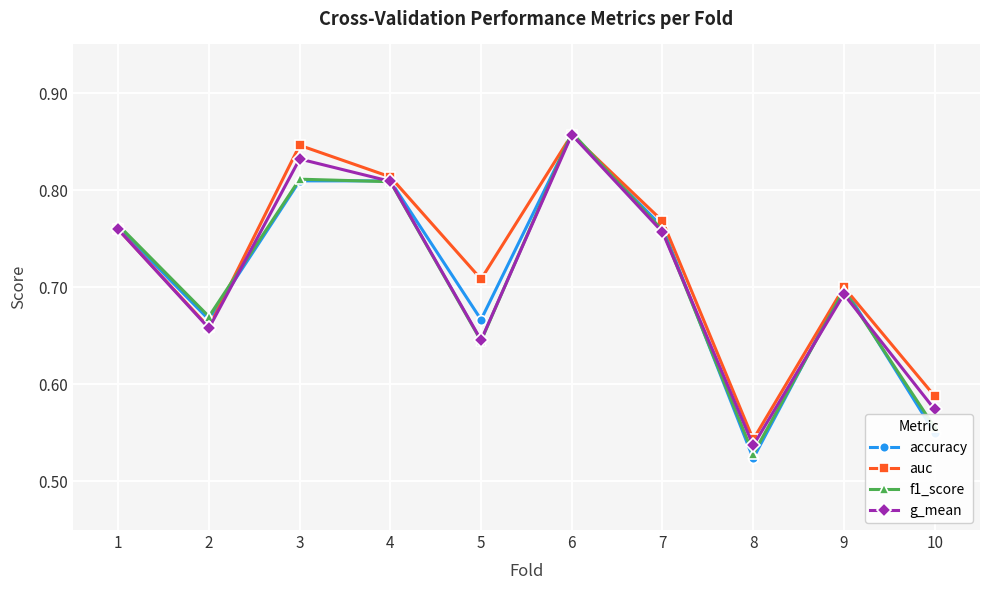

Rank the categories by auc value from lowest to highest.

8, 10, 2, 9, 5, 1, 7, 4, 3, 6